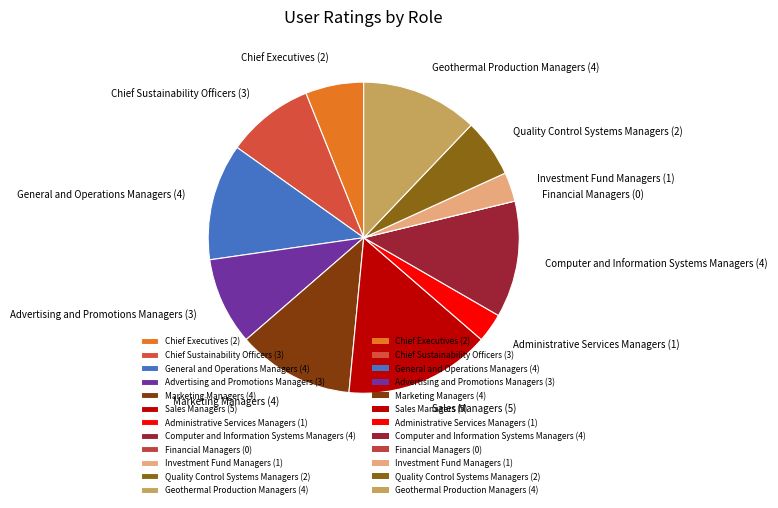

The Advertising and Promotions Managers (3) slice represents 22% of the pie. True or false?

False